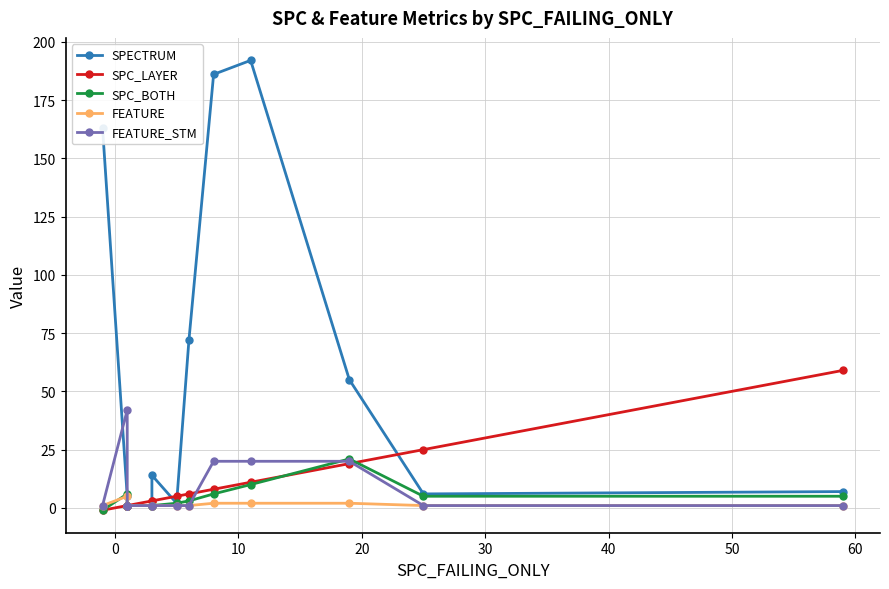

True or false: FEATURE_STM and SPC_LAYER cross at least once.

True